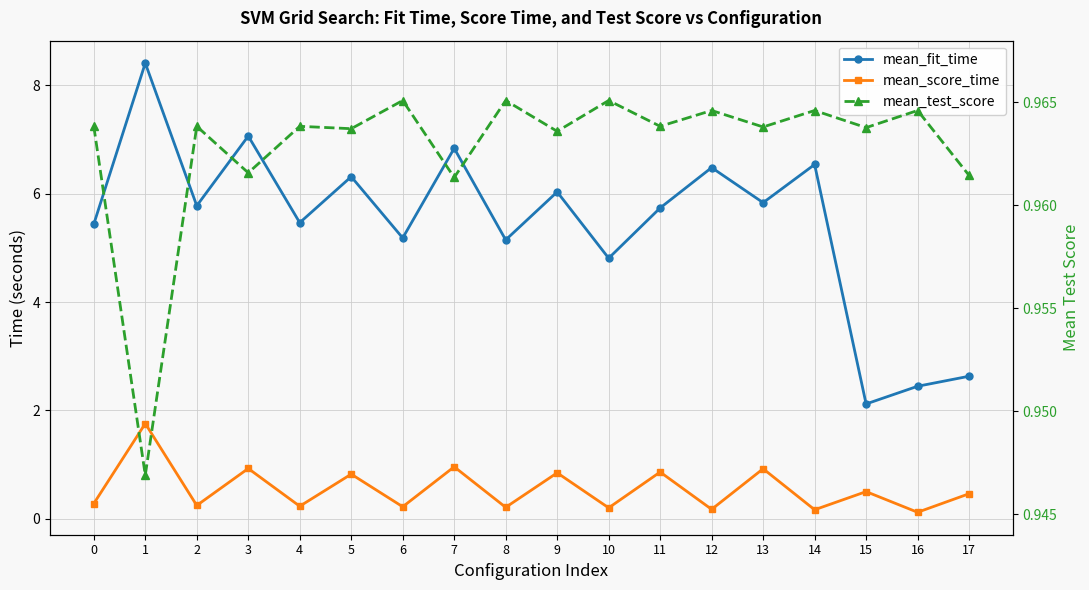

What is the difference between the mean_fit_time values at 7 and 8?

1.7